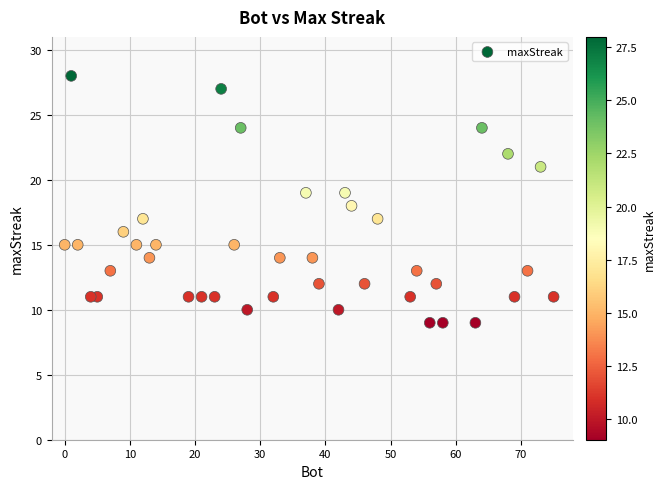

What is the range of Y values (max minus min)?

19